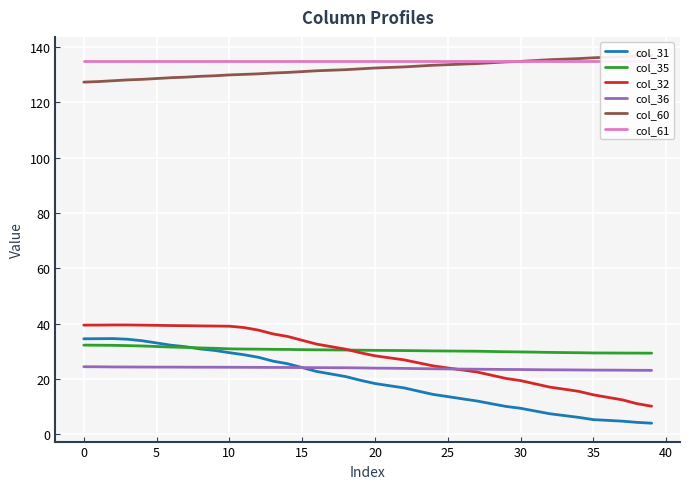

True or false: col_36 has more than 0 interior local peaks.

False